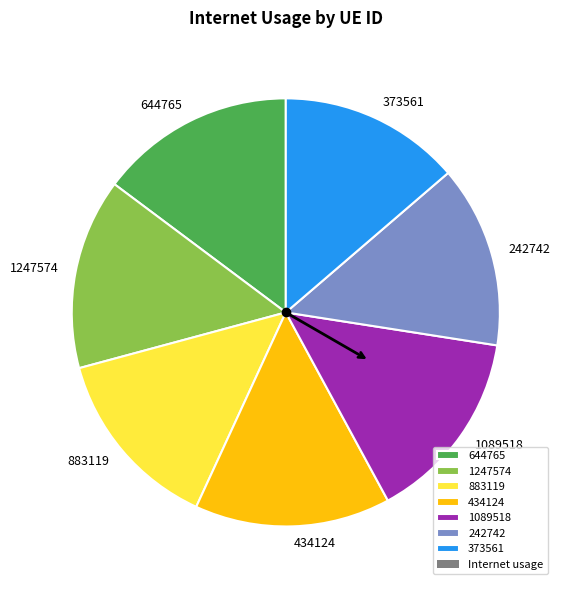

Is it true that 434124 is 15% of the pie?

True